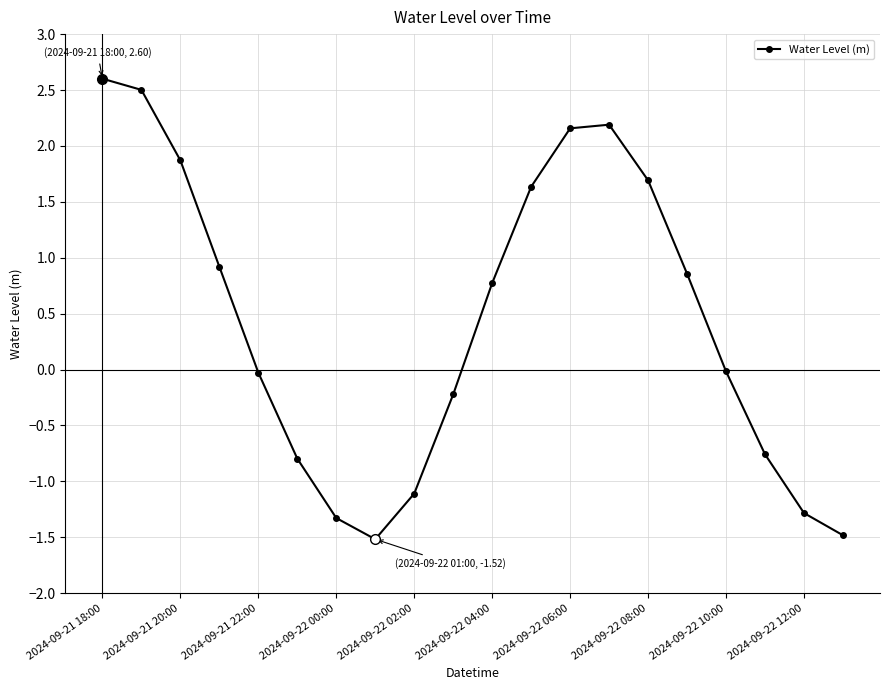

What is the value of the 9th point from the left?

-1.1